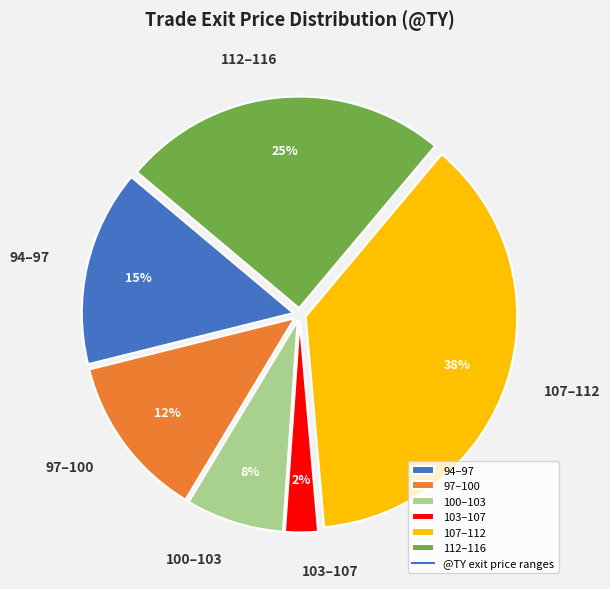

Is the sum of 94–97 and 107–112 greater than half?

Yes